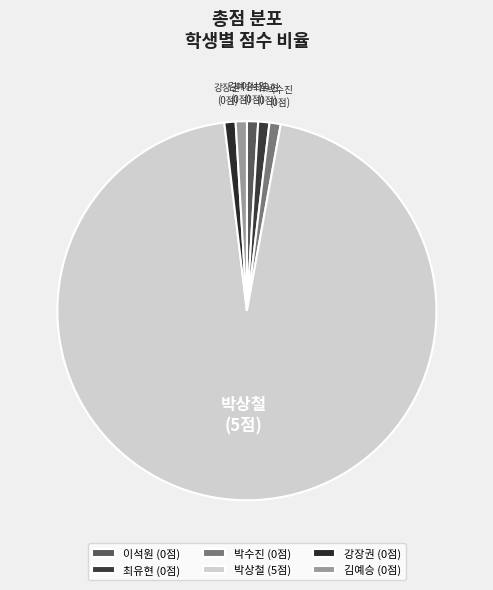

The 강장권 (0점) slice represents 1% of the pie. True or false?

True